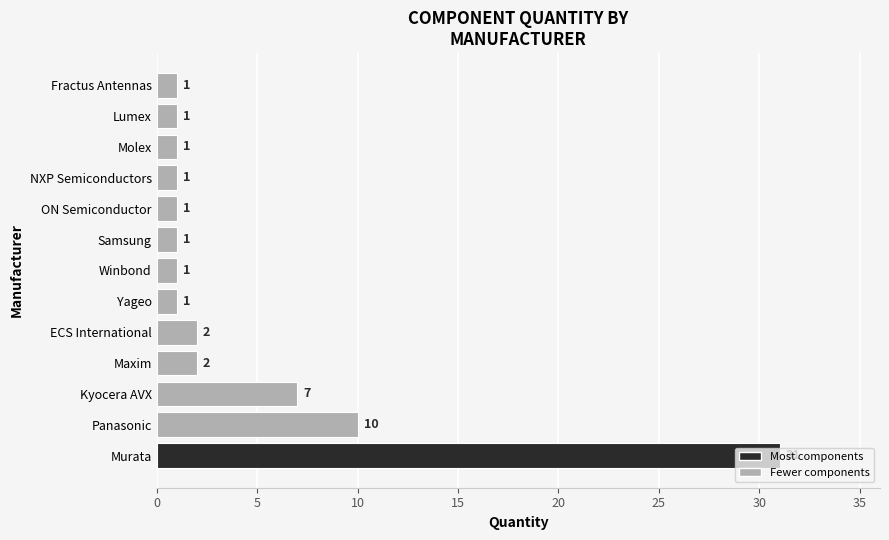

The value at Murata is 31. True or false?

True